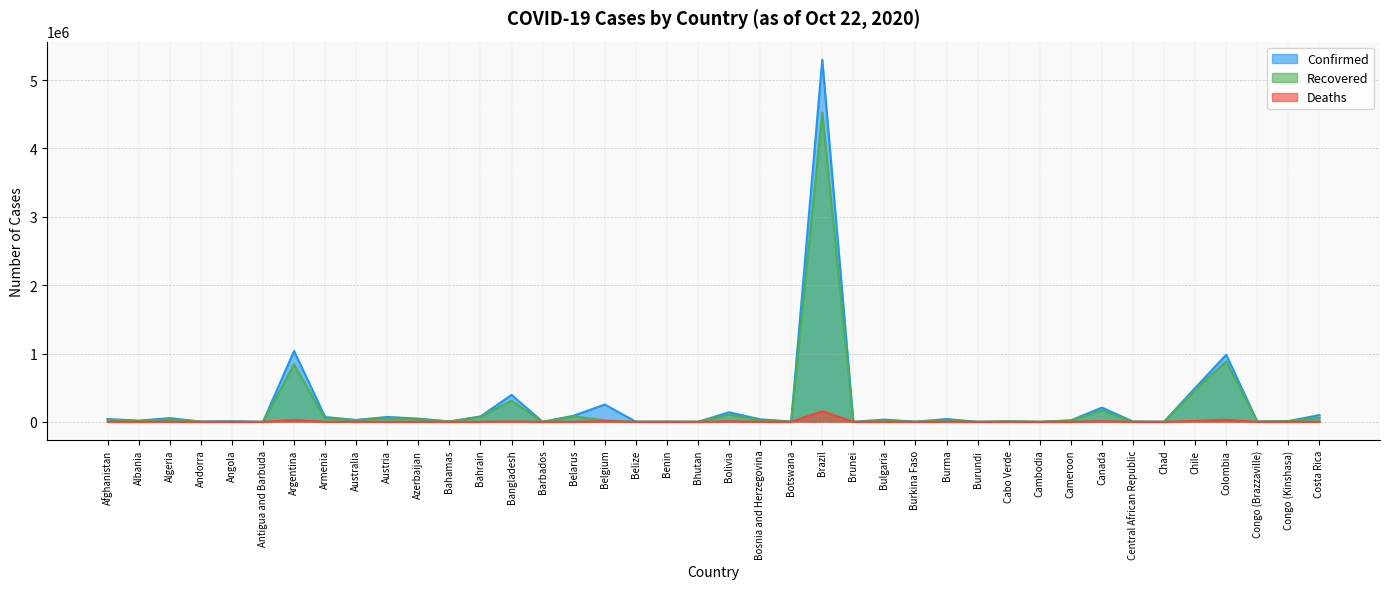

Which series has the widest spread of values?

Confirmed